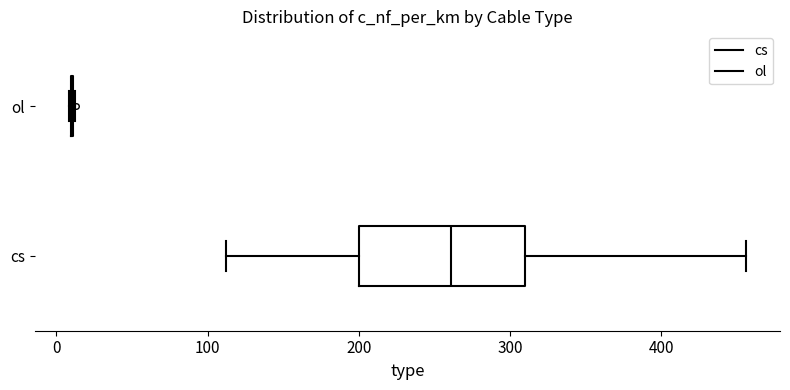

Reading bottom to top, read every box against the x-axis: the position of its median line, the range the box covers, and the ends of its whiskers. The values are not printed on the chart, so give them approximately, as read against the axis.

cs: median 260, box 200 to 310, whiskers 110 to 460
ol: box collapsed to a line at 10, whiskers 10 to 10